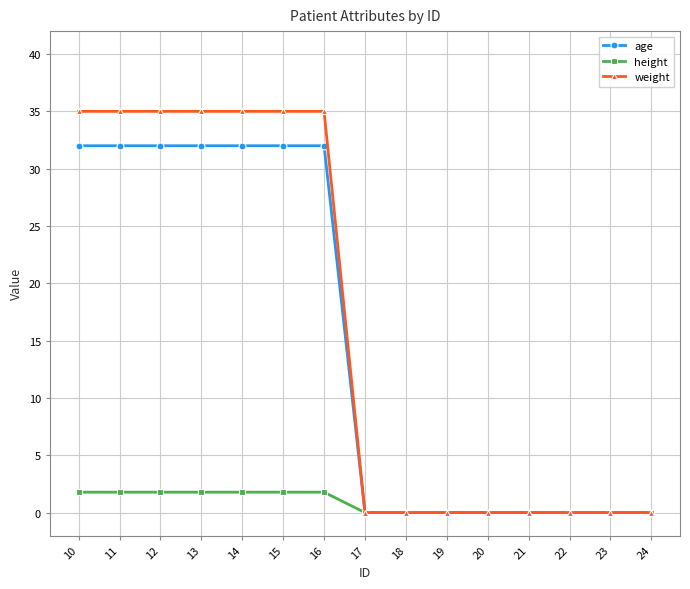

What is the greatest value displayed?

35.0